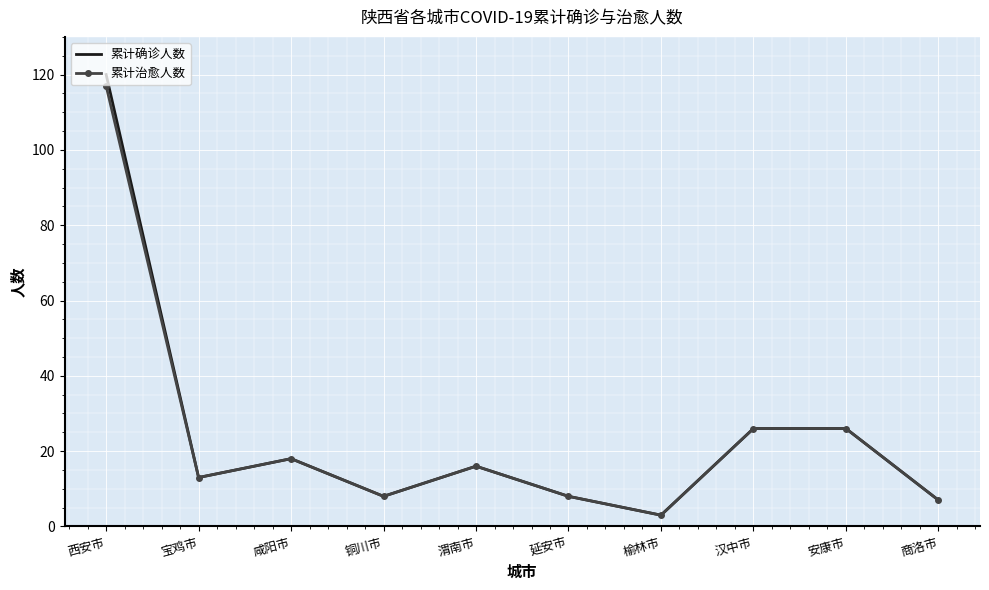

How many categories are shown in the chart?

10